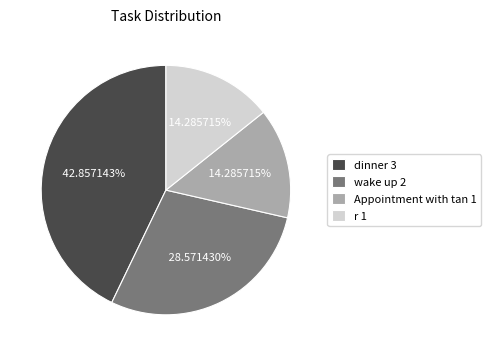

The r slice represents 14% of the pie. True or false?

True